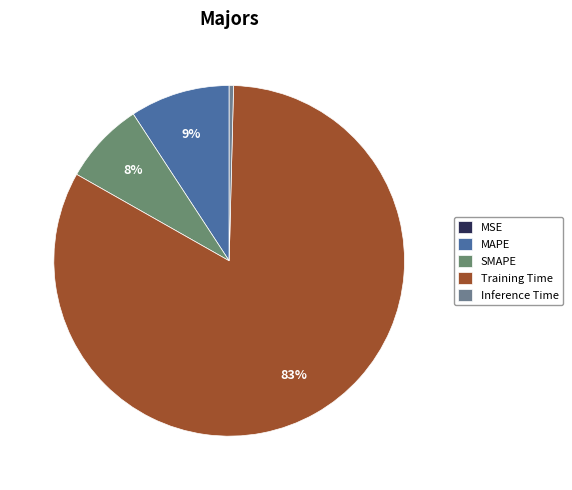

Rank the categories by value from highest to lowest.

Training Time, MAPE, SMAPE, Inference Time, MSE